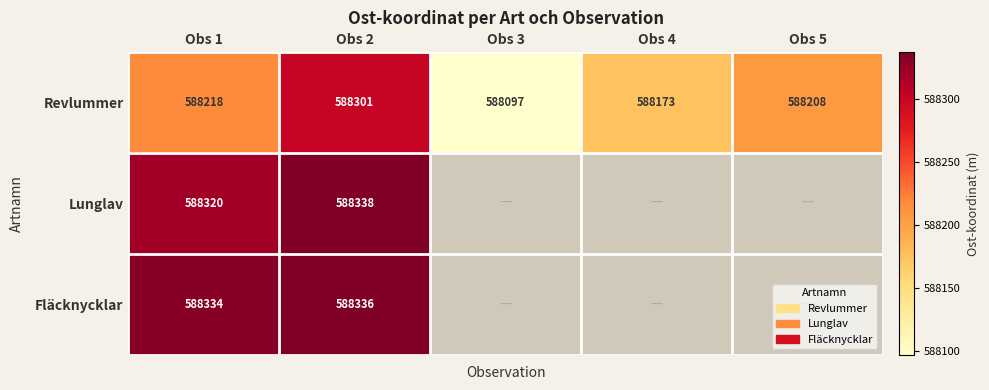

Rank the series at Obs 1 from lowest to highest value.

Revlummer, Lunglav, Fläcknycklar